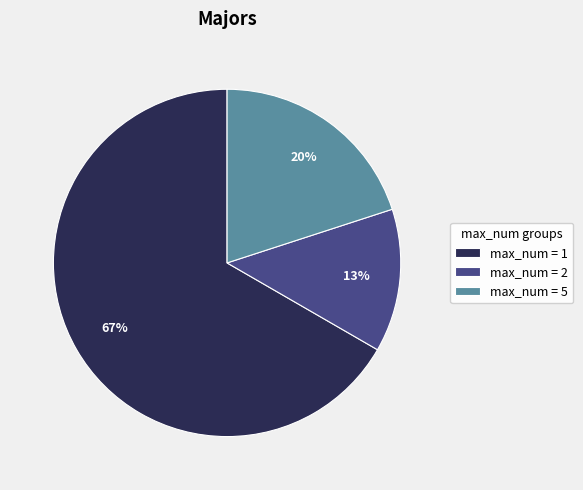

To the nearest percent, what is the combined percentage of max_num = 1 and max_num = 2?

80%